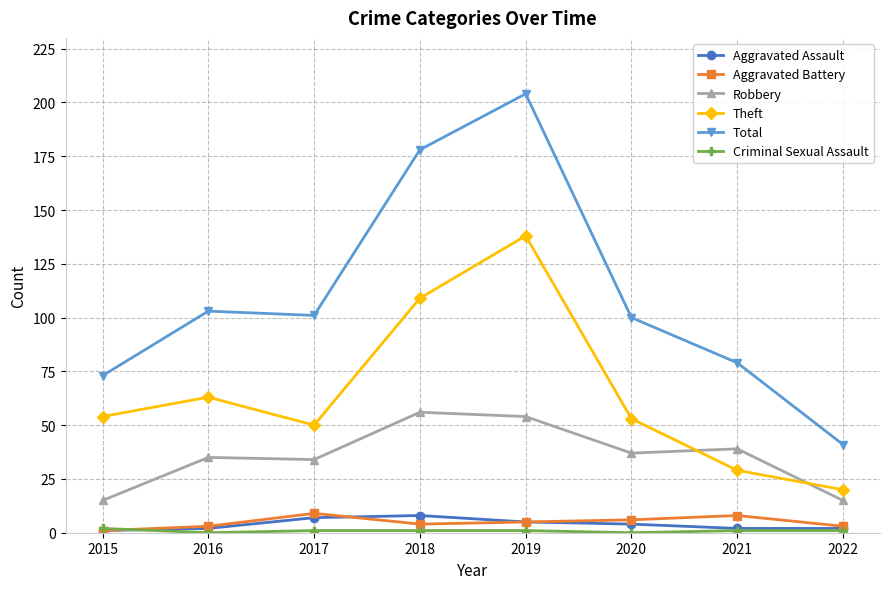

Which series has the widest spread of values?

Total